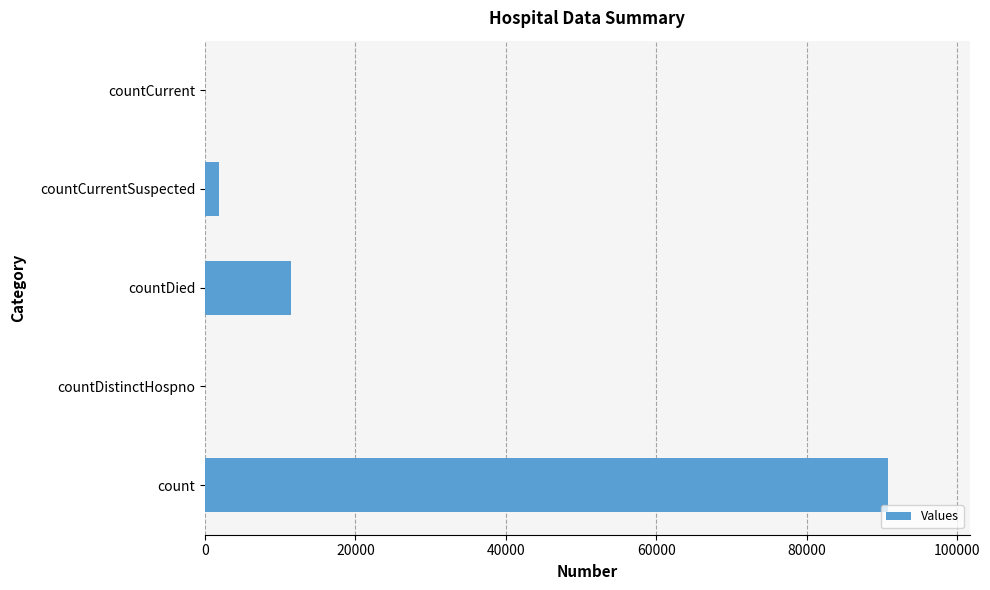

Count the number of data series in this chart.

1